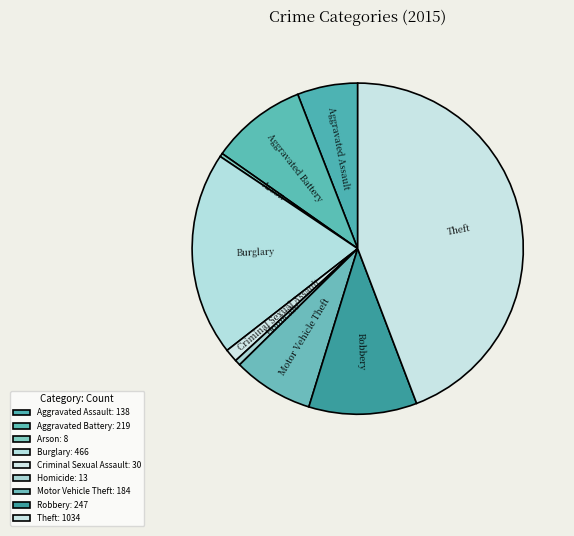

Do Robbery and Motor Vehicle Theft together represent more than half of the pie?

No